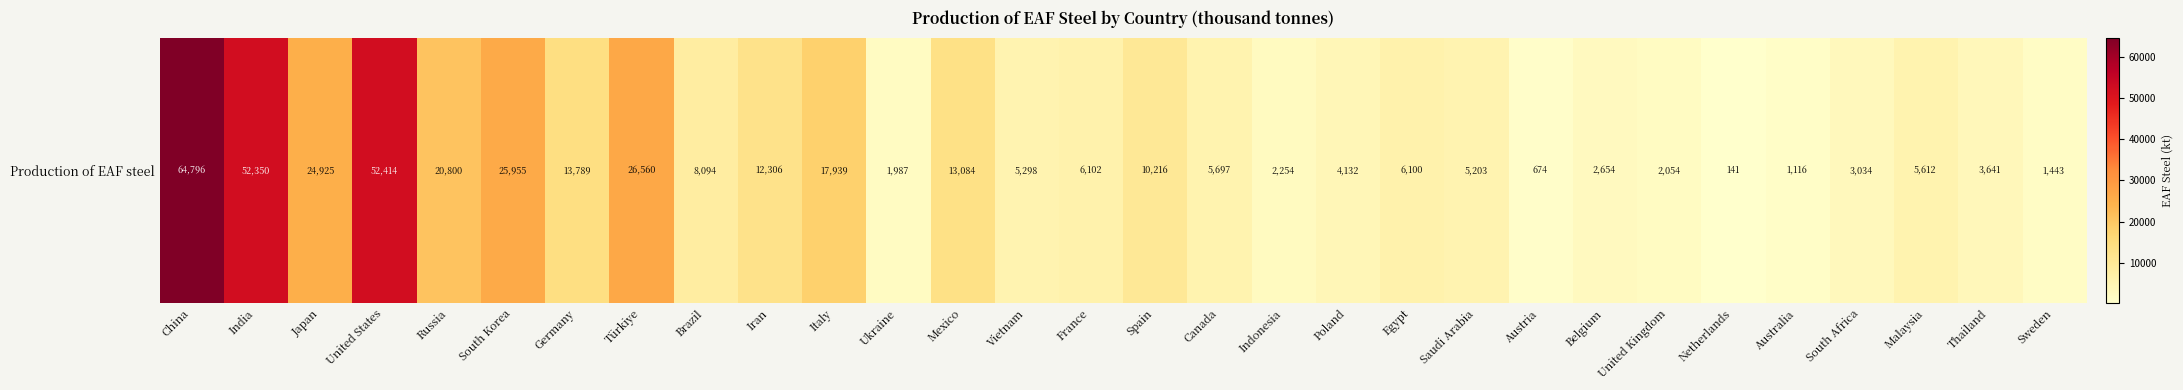

Which has a higher value, Italy or South Korea?

South Korea